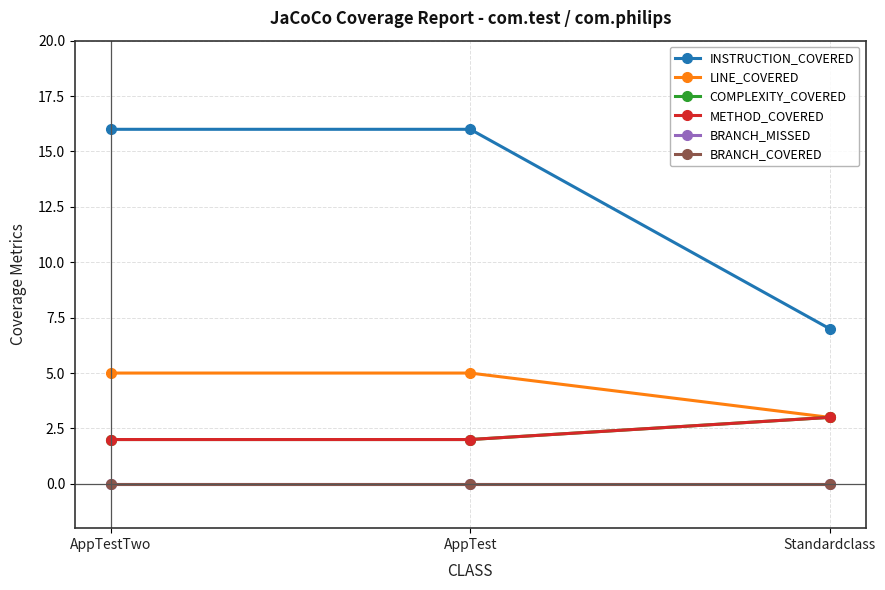

Is it true that BRANCH_COVERED equals 0 at AppTest?

True